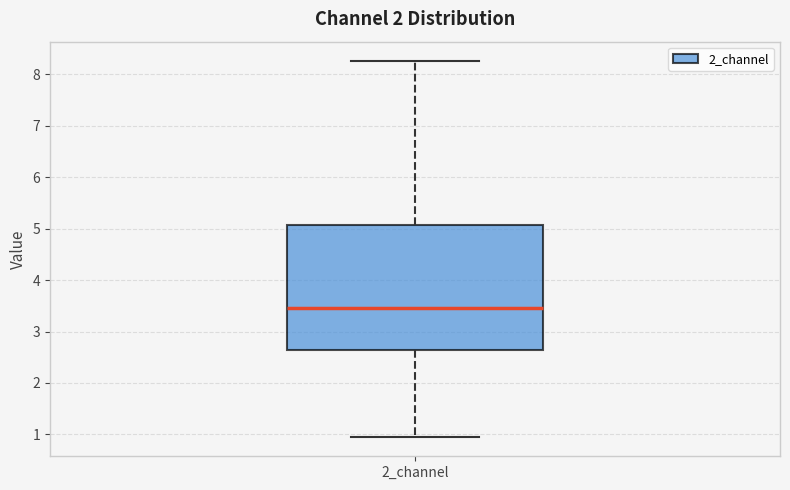

Transcribe this box plot: give where the median line is, the range the box spans, and where the two whiskers end, as read against the y-axis. The values are not printed on the chart, so give them approximately, as read against the axis.

median 3.5, box 2.6 to 5.1, whiskers 0.9 to 8.3